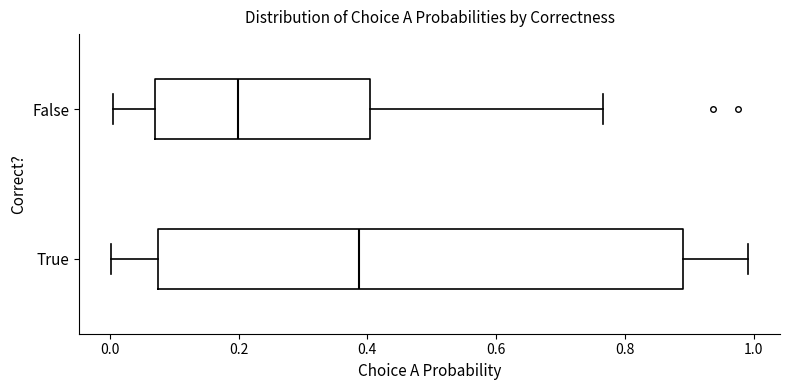

Comparing the boxes themselves (not the whiskers), which one is the widest?

True